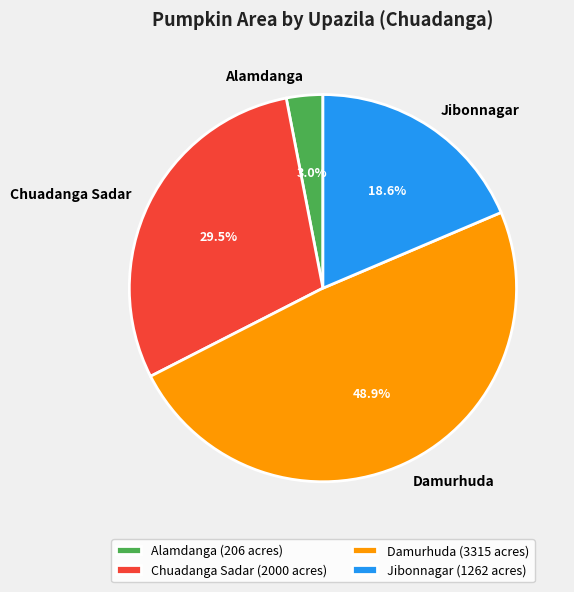

What portion of the pie excludes Jibonnagar?

81.4%